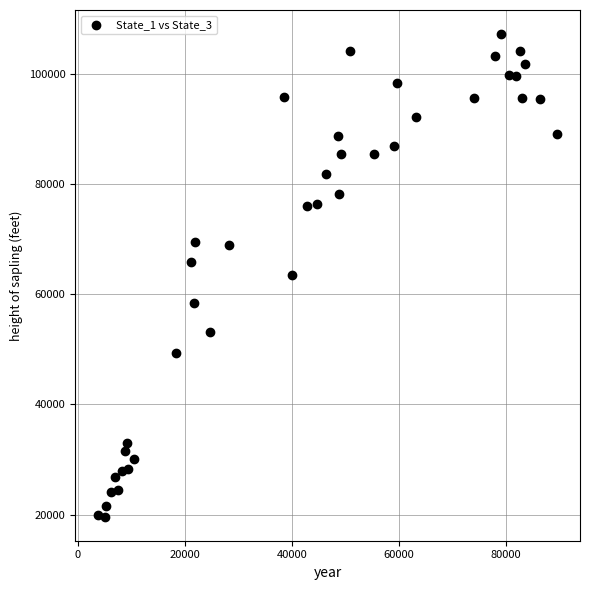

What is the range of X values (max minus min)?

85788.7